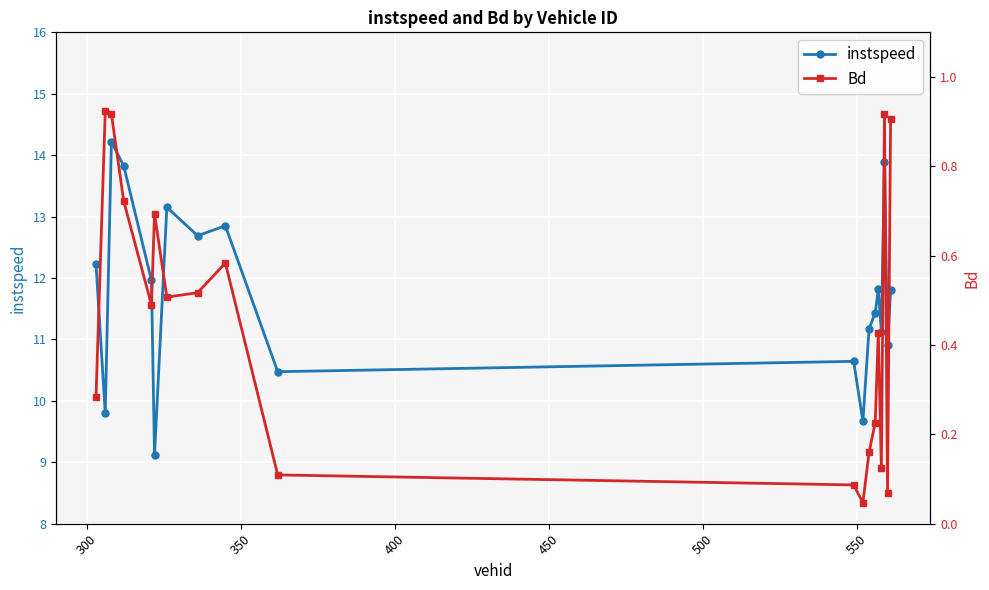

What is the value of the instspeed point at the 6th from the left?

9.1